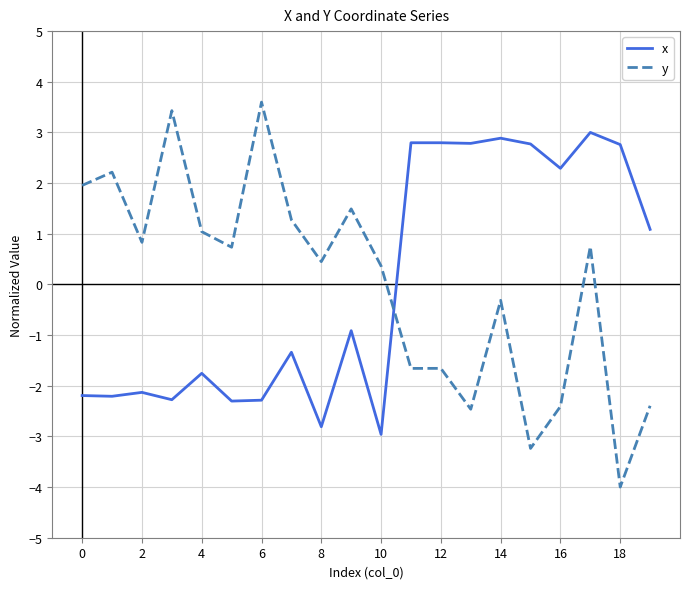

How many values in x are above zero?

9